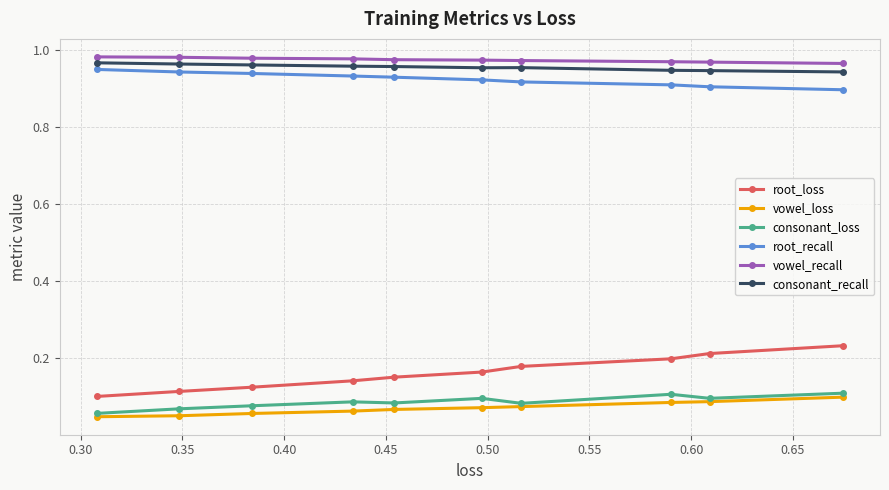

How many vowel_loss values are between 0 and 1?

10